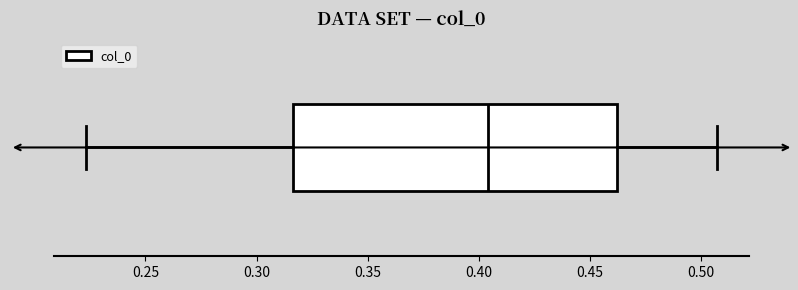

Transcribe this box plot: give where the median line is, the range the box spans, and where the two whiskers end, as read against the x-axis. The values are not printed on the chart, so give them approximately, as read against the axis.

median 0.405, box 0.315 to 0.460, whiskers 0.225 to 0.505